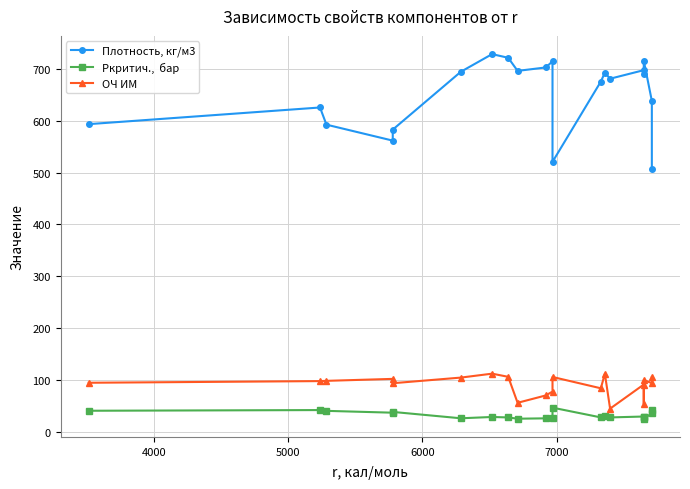

Reading right to left, extract all data points from this chart.

Плотность, кг/м3: 506.7	638.7	716.5	690.2	698.0	681.5	693.2	676.0	521.0	715.0	703.3	696.7	722.0	729.0	695.0	583.2	562.0	592.8	626.0	593.8
Pкритич.,  бар: 42.6	35.3	24.8	28.1	29.1	27.3	29.5	27.4	46.2	26.3	25.6	24.9	27.3	28.2	25.7	38.0	36.5	40.0	41.5	40.2
ОЧ ИМ: 105.5	93.5	99.8	53.9	90.9	44.3	111.9	83.6	105.5	77.2	69.7	55.6	105.8	111.9	104.3	93.4	101.8	98.0	97.5	94.3